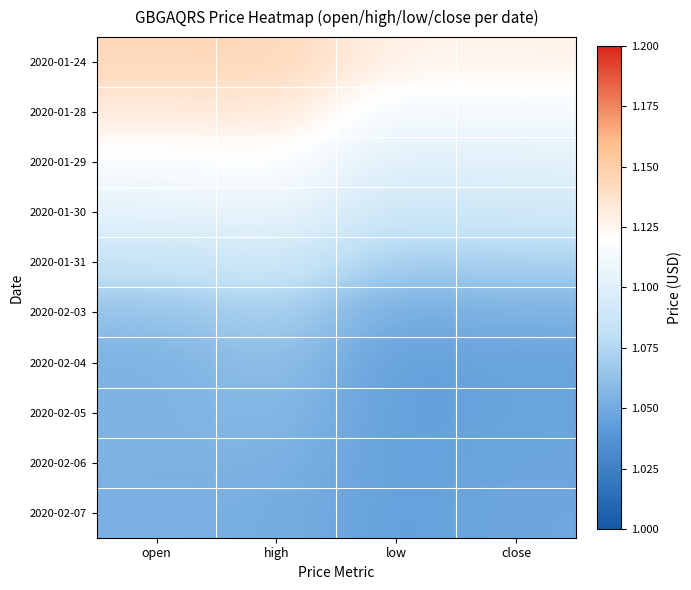

How many series are shown in this chart?

10